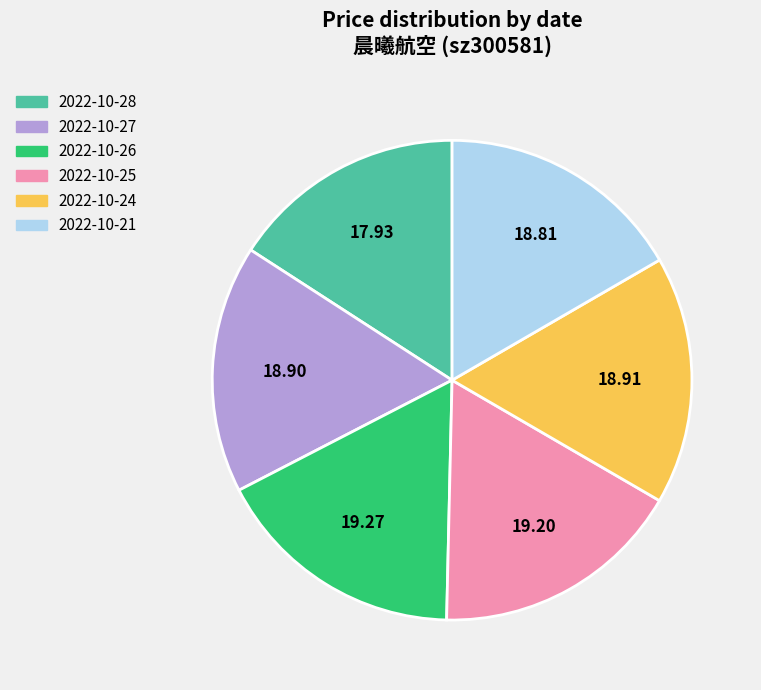

Does 2022-10-25 represent more than half of the total?

No